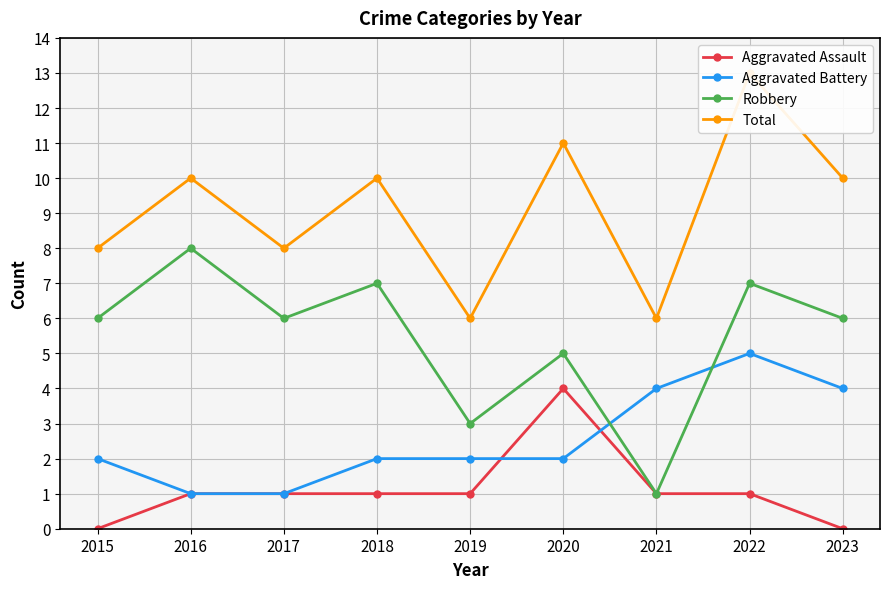

What is the spread (max minus min) of values at 2018?

9